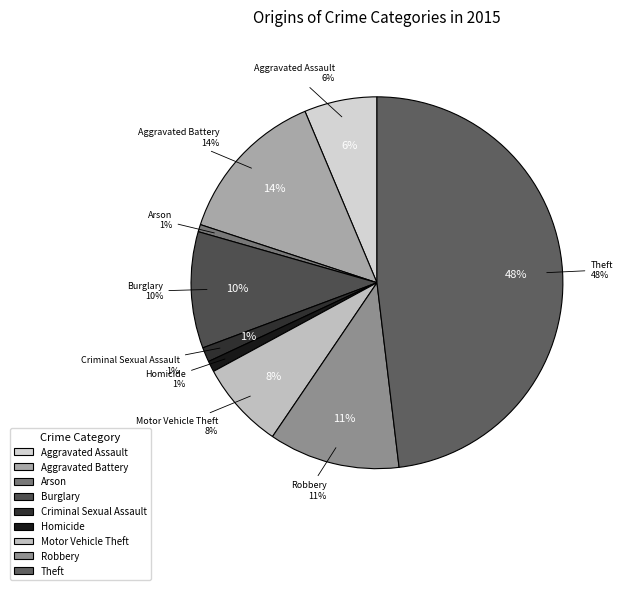

Which category has the smallest portion of the pie?

Arson